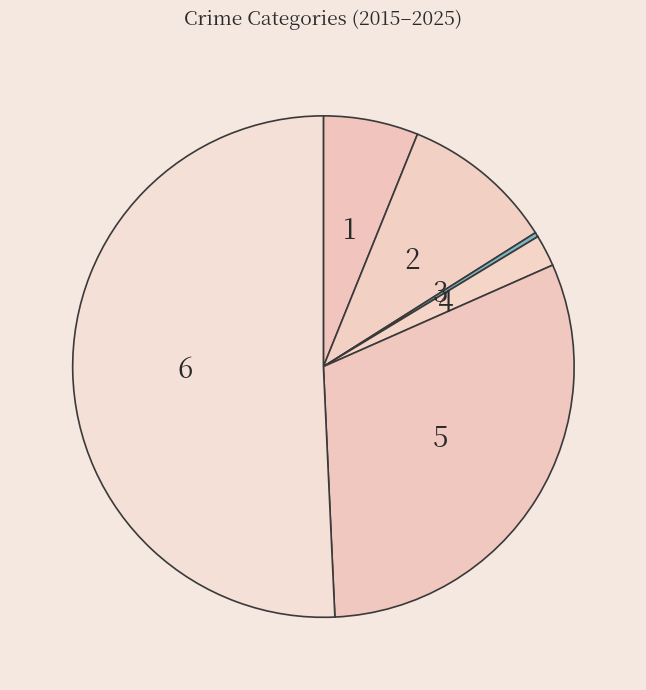

Count the number of slices in the pie.

6